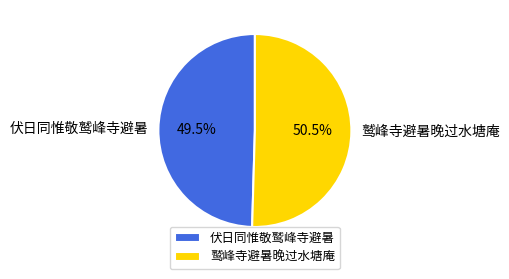

How many slices are in this pie chart?

2